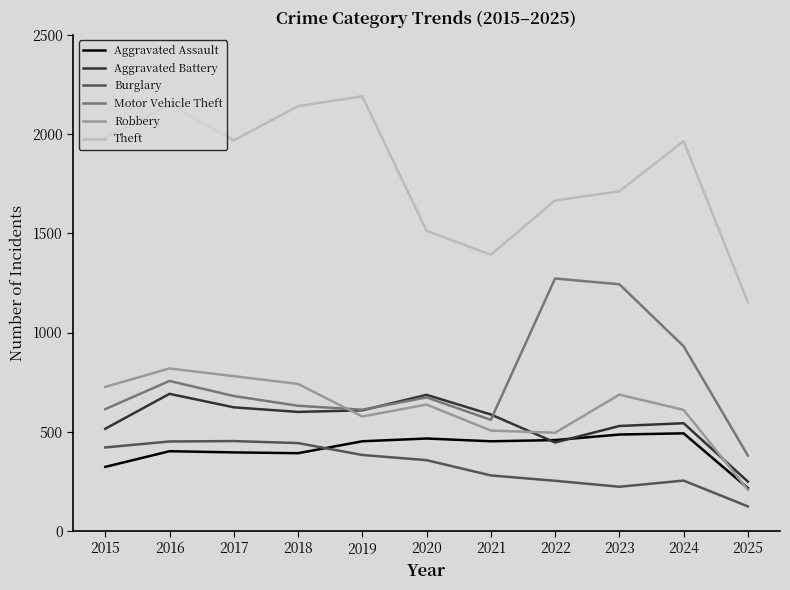

What value does the Robbery series have at 2020, to the nearest 10?

640